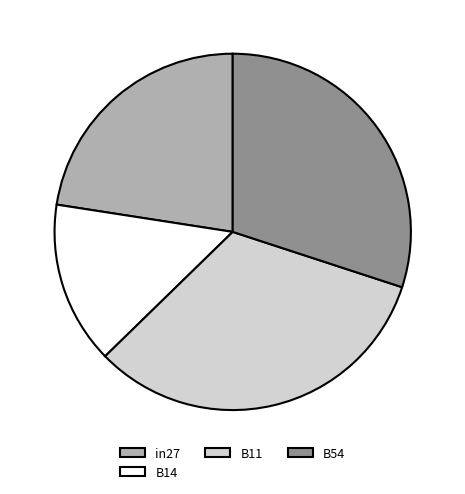

Is B54 the majority of the pie?

No